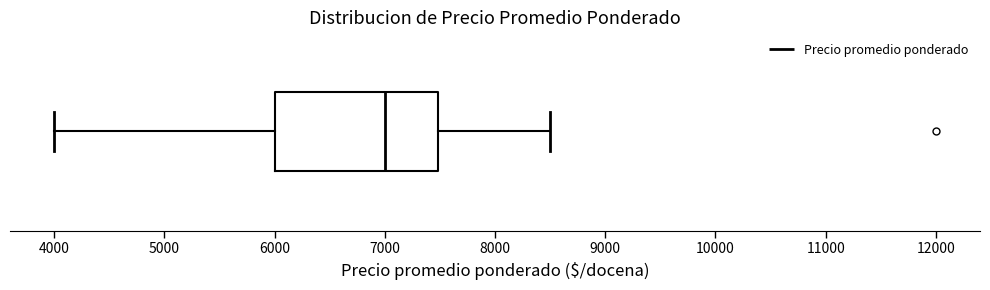

Transcribe this box plot: give where the median line is, the range the box spans, and where the two whiskers end, as read against the x-axis. The values are not printed on the chart, so give them approximately, as read against the axis.

median 7000, box 6000 to 7500, whiskers 4000 to 8500